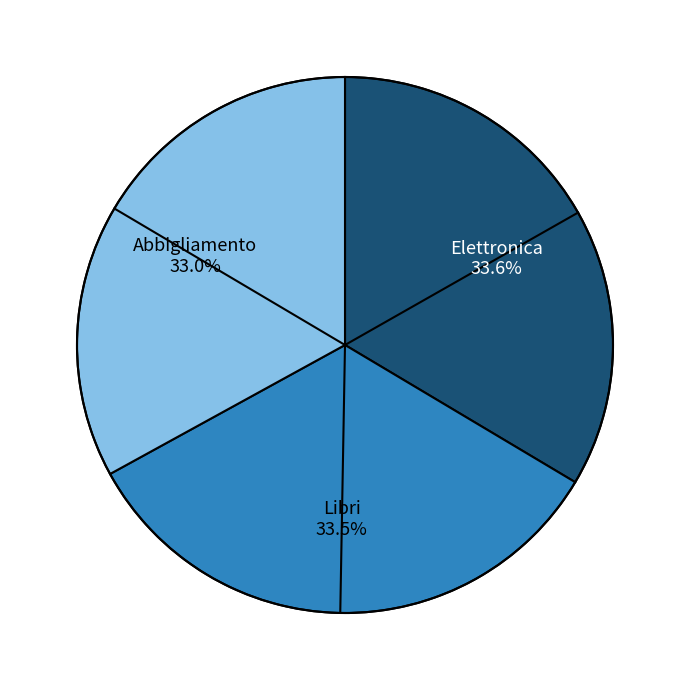

What is the ratio of the value at Abbigliamento to the value at Elettronica?

1.0